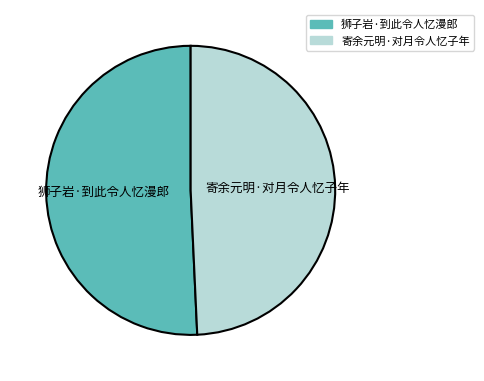

Does 寄余元明·对月令人忆子年 represent more than half of the total?

No